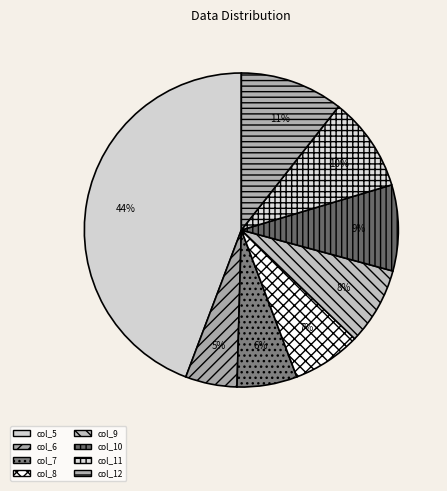

To the nearest percent, what percentage of the pie is col_6?

5%